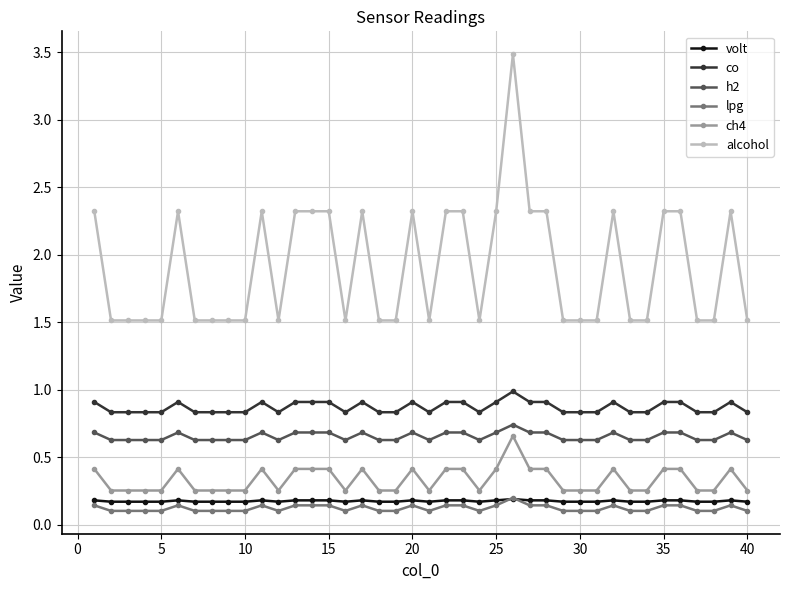

How many lines are shown in the chart?

6